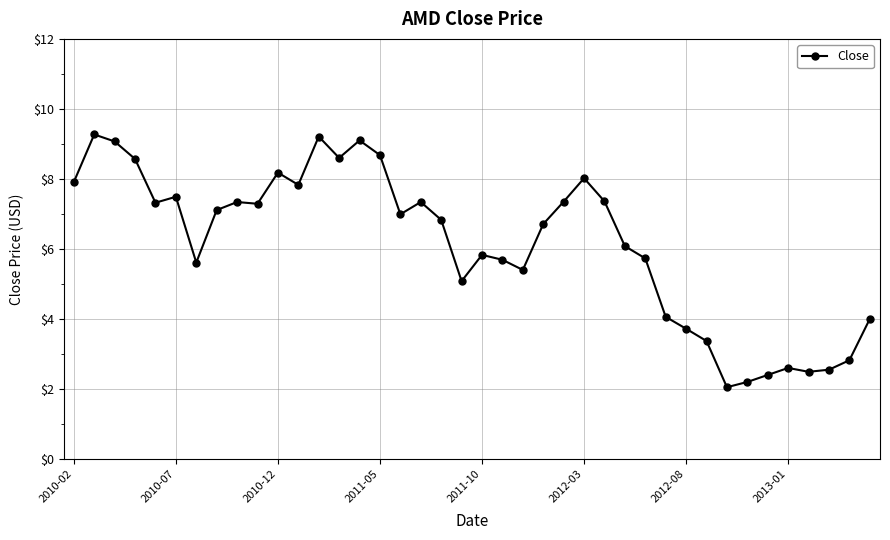

What is the average value?

6.1